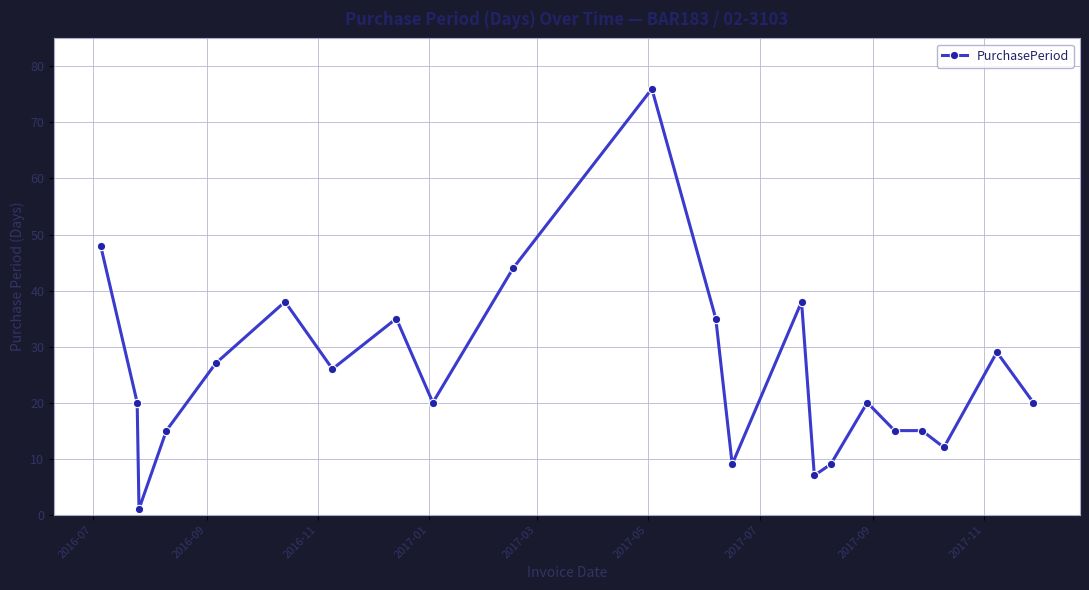

Reading left to right, transcribe all the data shown in this chart.

48	20	1	15	27	38	26	35	20	44	76	35	9	38	7	9	20	15	15	12	29	20